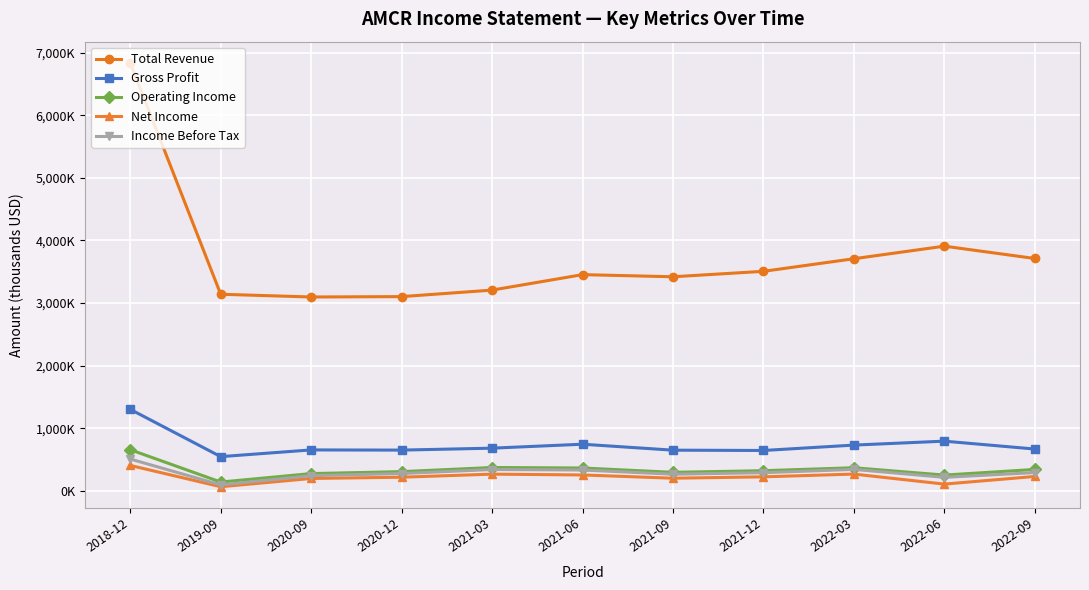

What is the average value of the Operating Income series?

336355